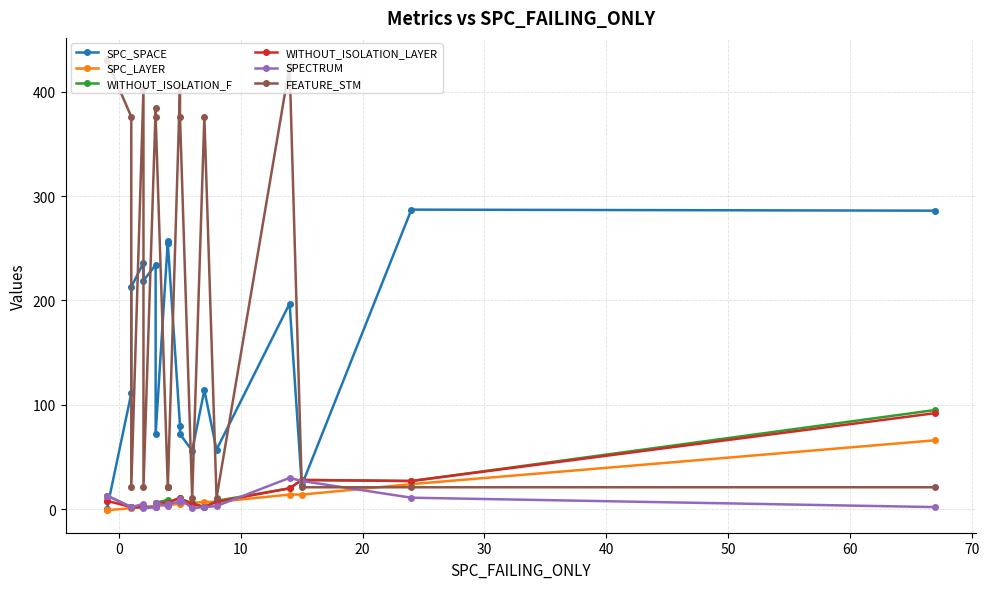

True or false: SPC_LAYER and SPC_SPACE cross at least once.

False